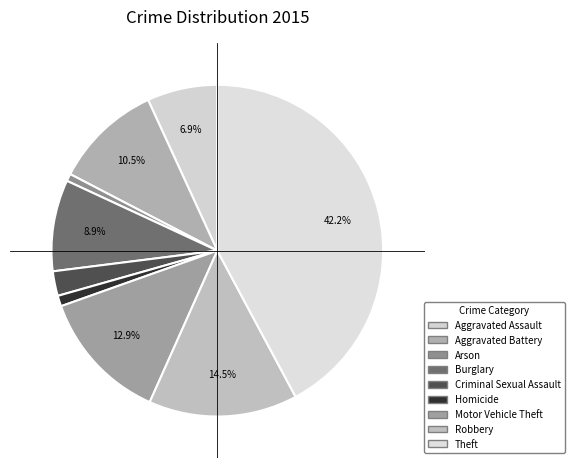

What percentage is the Aggravated Assault slice, to the nearest percent?

7%